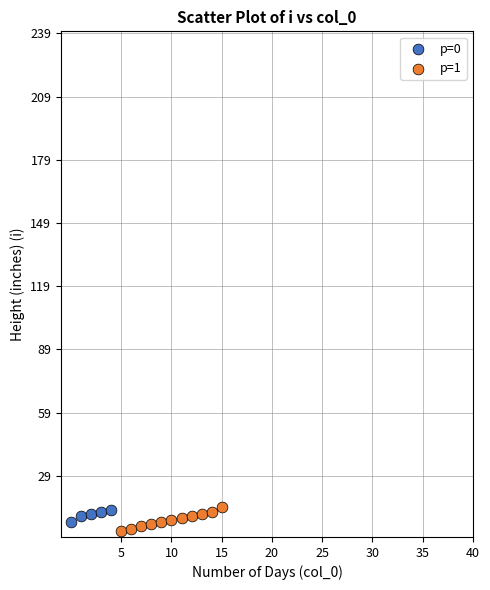

What are all the series names shown in the legend?

p=0, p=1